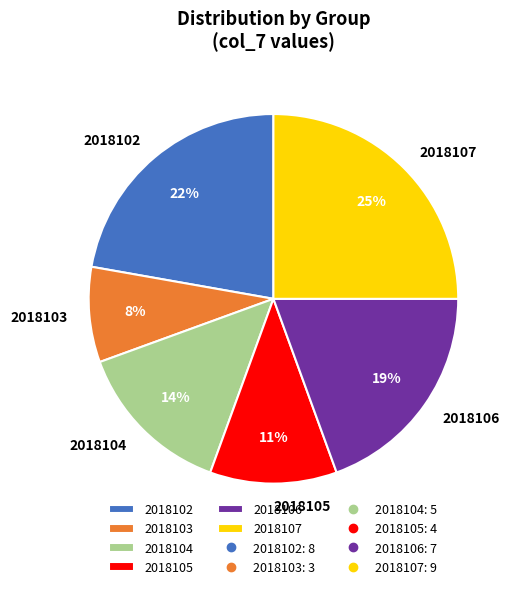

The 2018105 slice represents 11% of the pie. True or false?

True